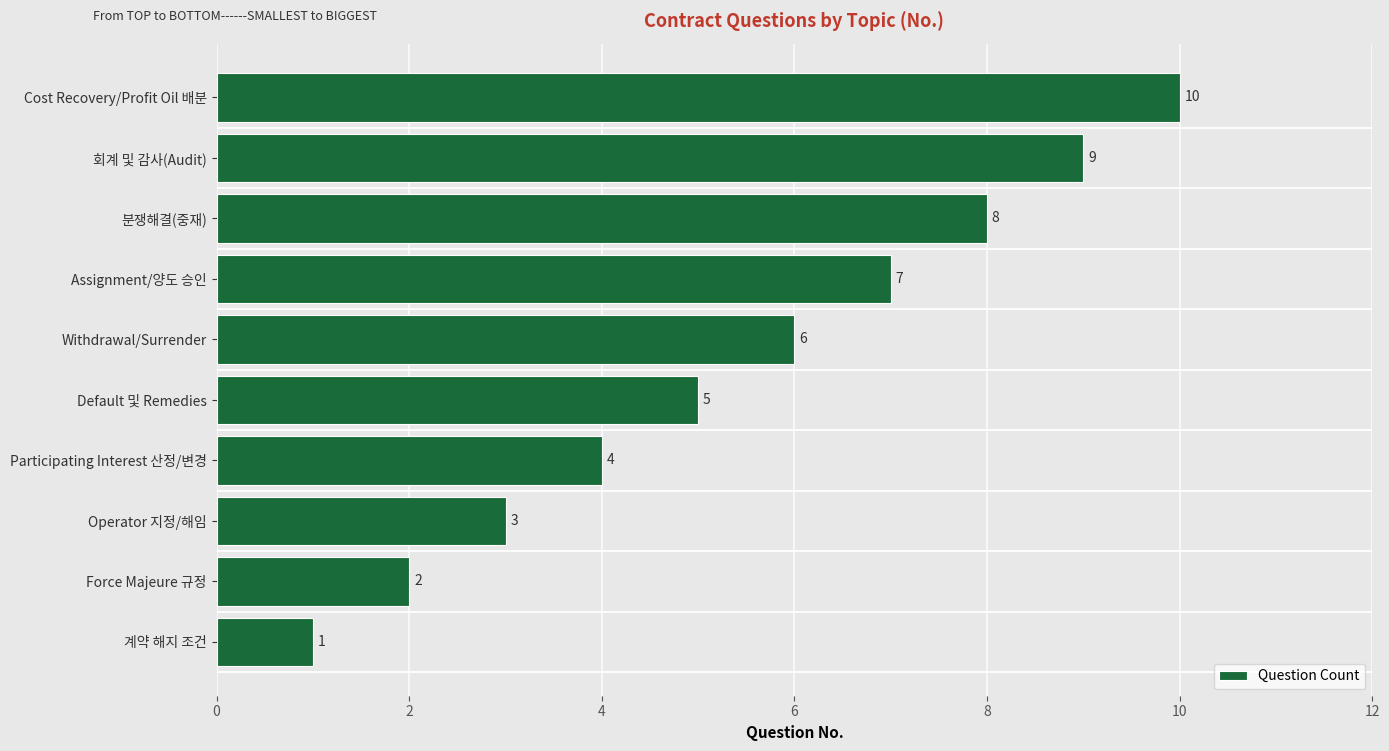

Are the bars horizontal?

Yes